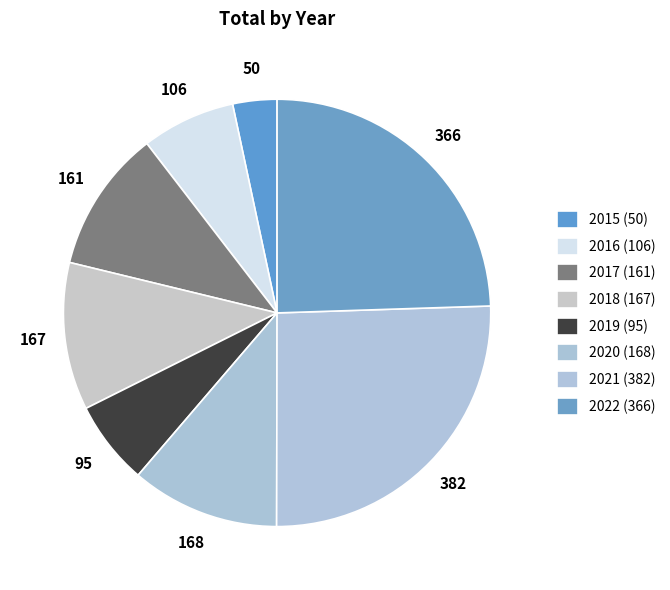

Between 2020 and 2016, which is larger?

2020